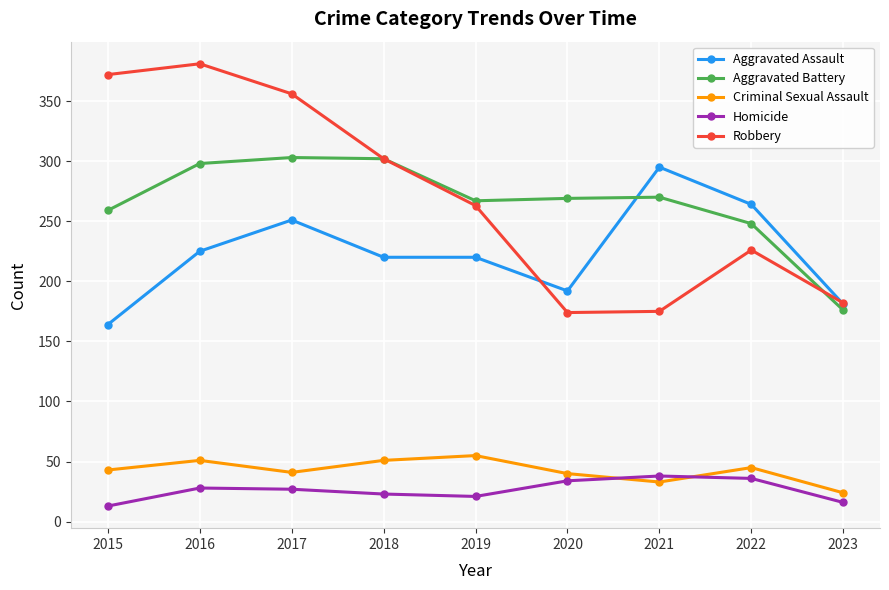

At how many categories does at least one series exceed 338?

3